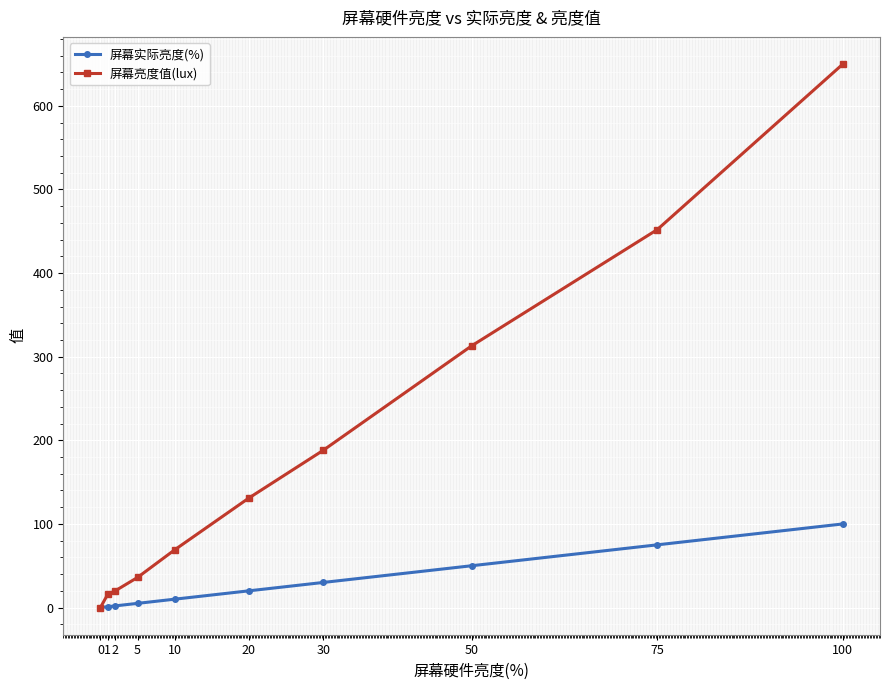

Which series changed the most between 10 and 5?

屏幕亮度值(lux)